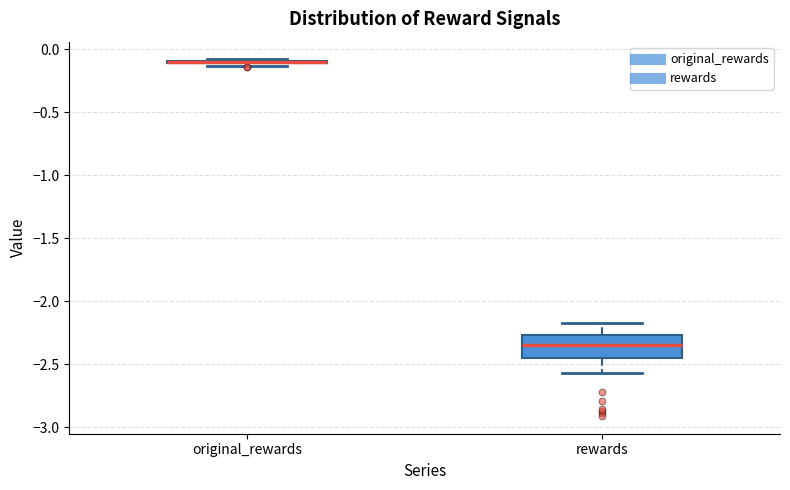

Comparing the boxes themselves (not the whiskers), which one is the tallest?

rewards